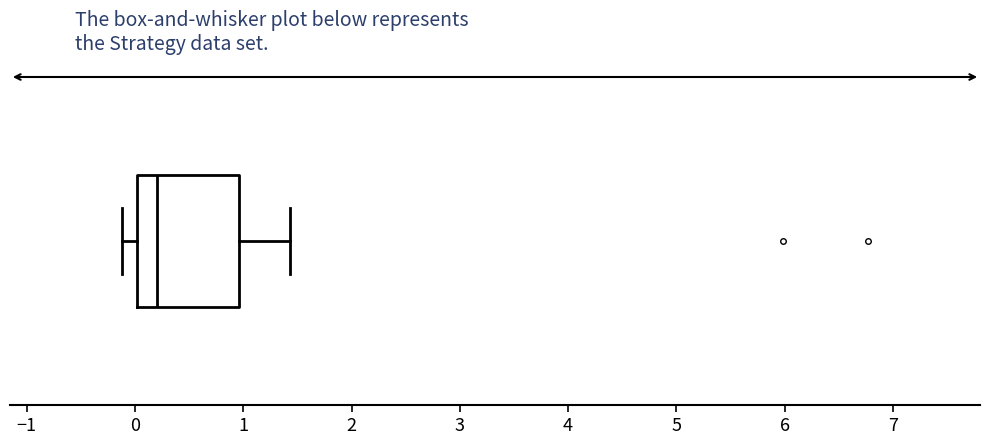

Transcribe this box plot: give where the median line is, the range the box spans, and where the two whiskers end, as read against the x-axis. The values are not printed on the chart, so give them approximately, as read against the axis.

median 0.2, box 0.0 to 1.0, whiskers -0.1 to 1.4